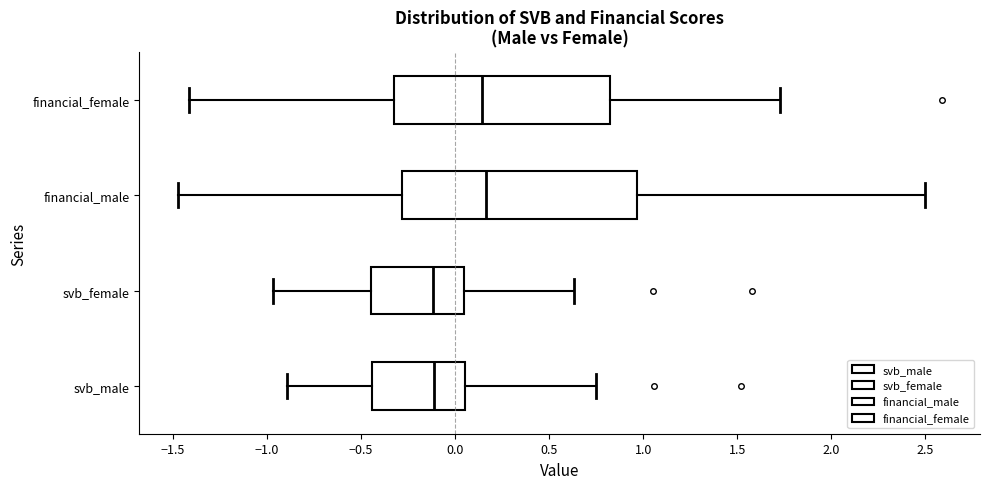

Reading bottom to top, transcribe this box plot: for each box, give where its median line is, the range the box spans, and where its two whiskers end, as read against the x-axis. The values are not printed on the chart, so give them approximately, as read against the axis.

svb_male: median -0.10, box -0.45 to 0.05, whiskers -0.90 to 0.75
svb_female: median -0.10, box -0.45 to 0.05, whiskers -0.95 to 0.65
financial_male: median 0.15, box -0.30 to 0.95, whiskers -1.50 to 2.50
financial_female: median 0.15, box -0.30 to 0.85, whiskers -1.40 to 1.75